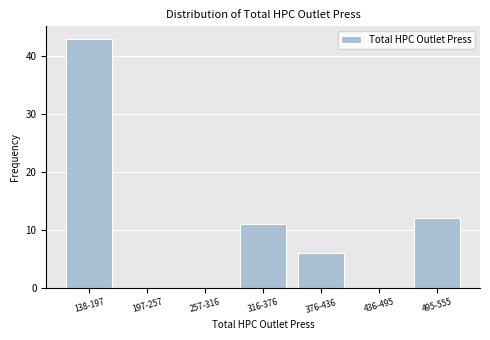

Reading right to left, transcribe all the data shown in this chart.

495-555=12	436-495=0	376-436=6	316-376=11	257-316=0	197-257=0	138-197=43